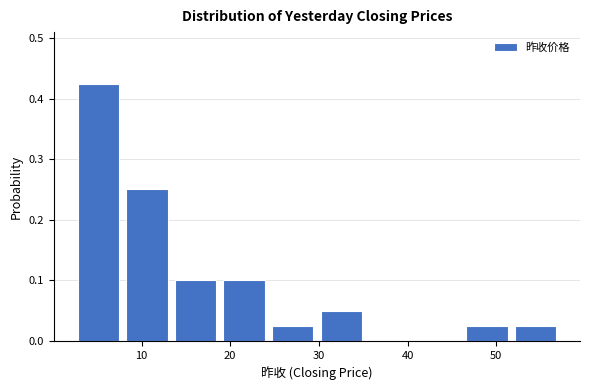

Reading left to right, transcribe this chart: for each bar, give the range it covers on the x-axis and its height. Neither the bar edges nor the heights are printed on the chart, so give them approximately, as read against the axes.

2 to 8: 0.43
8 to 13: 0.25
13 to 19: 0.10
19 to 24: 0.10
24 to 30: 0.03
30 to 35: 0.05
35 to 41: 0
41 to 46: 0
46 to 52: 0.03
52 to 57: 0.03